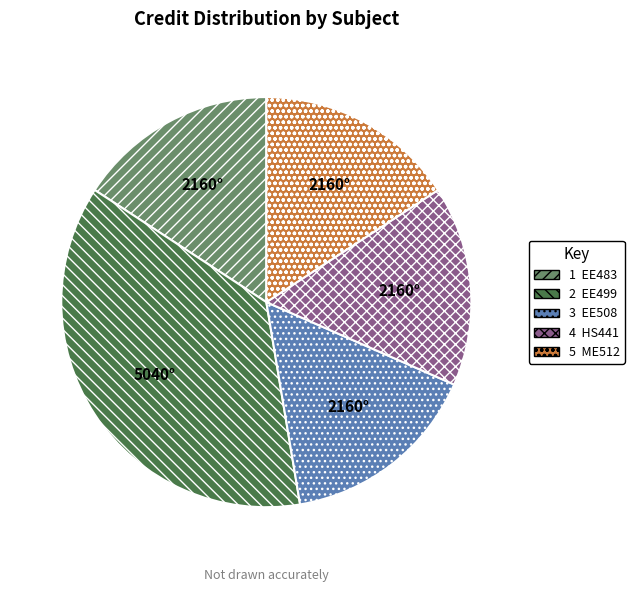

How many slices are in this pie chart?

5